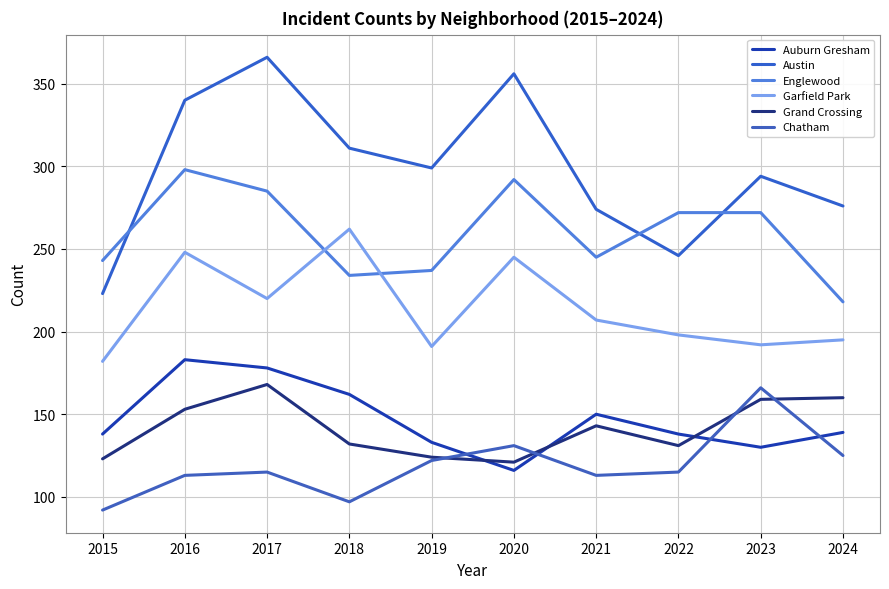

What is the value of the Auburn Gresham point at the 7th from the left?

150